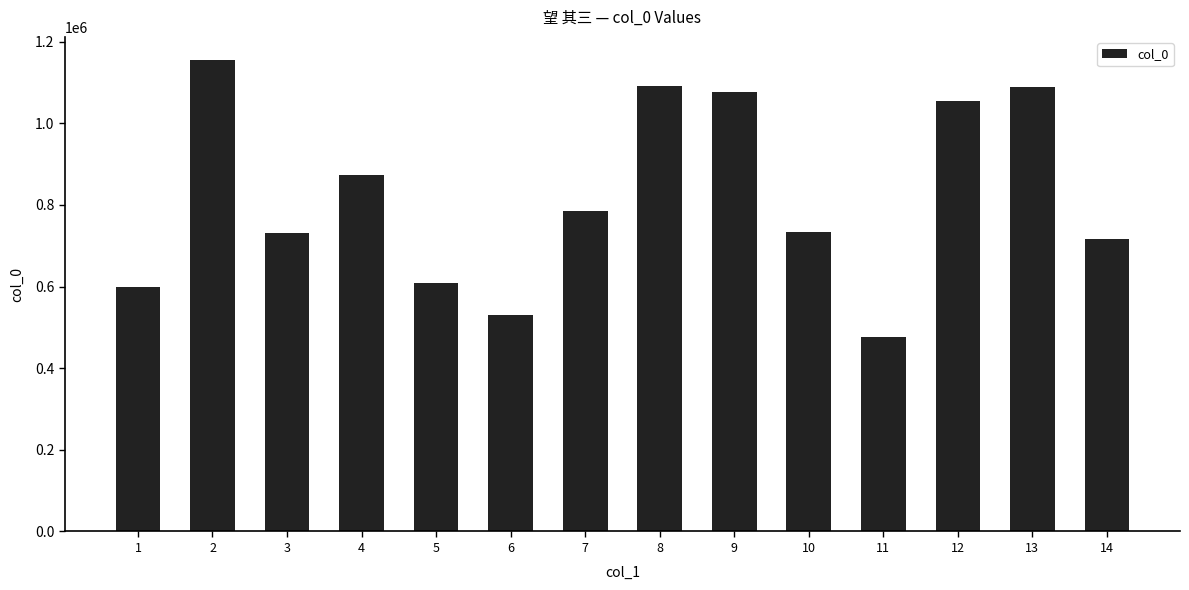

What is the change in value from 9 to 12?

-21865